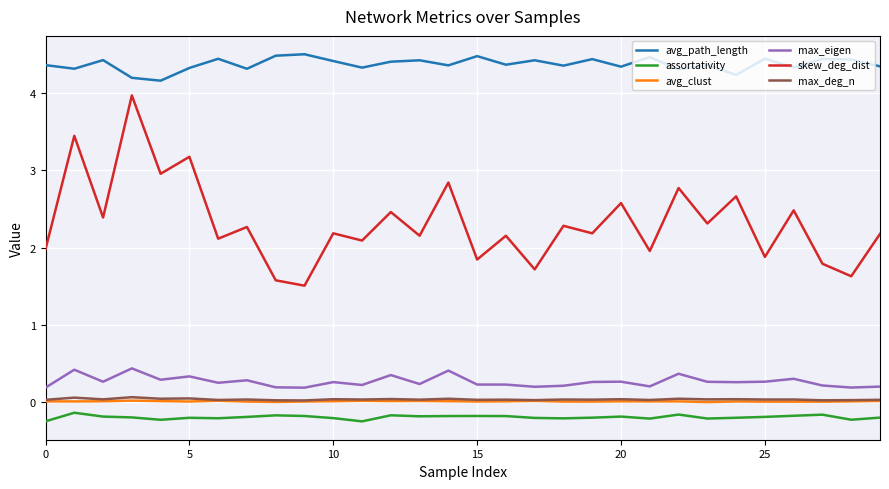

True or false: avg_path_length and max_eigen intersect in this chart.

False